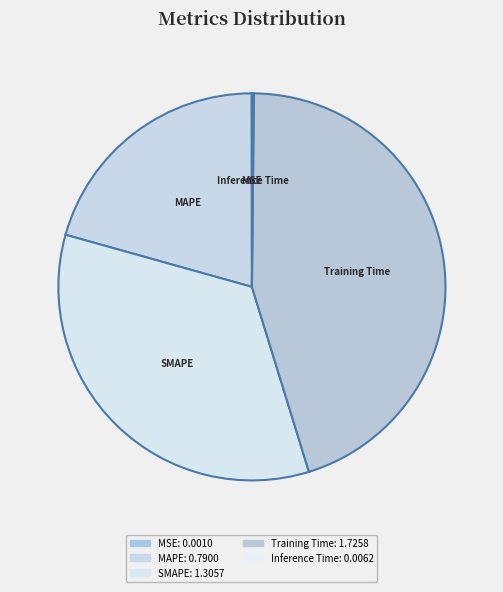

Do MAPE and SMAPE together represent more than half of the pie?

Yes